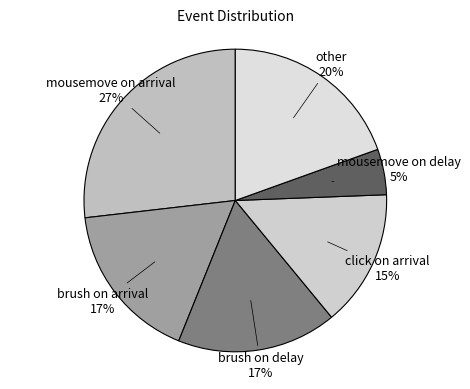

How many segments does this pie chart have?

6